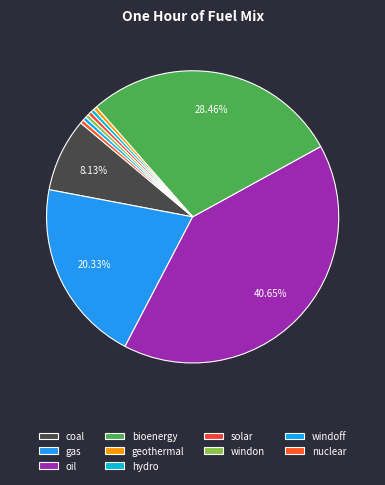

Which slice is the smallest?

geothermal